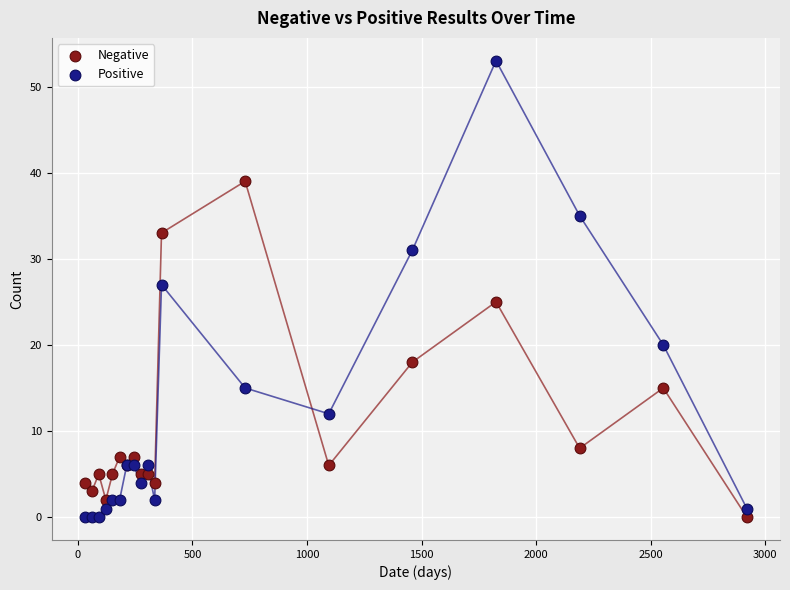

What is the X range (max minus min) for the scatter plot?

2890